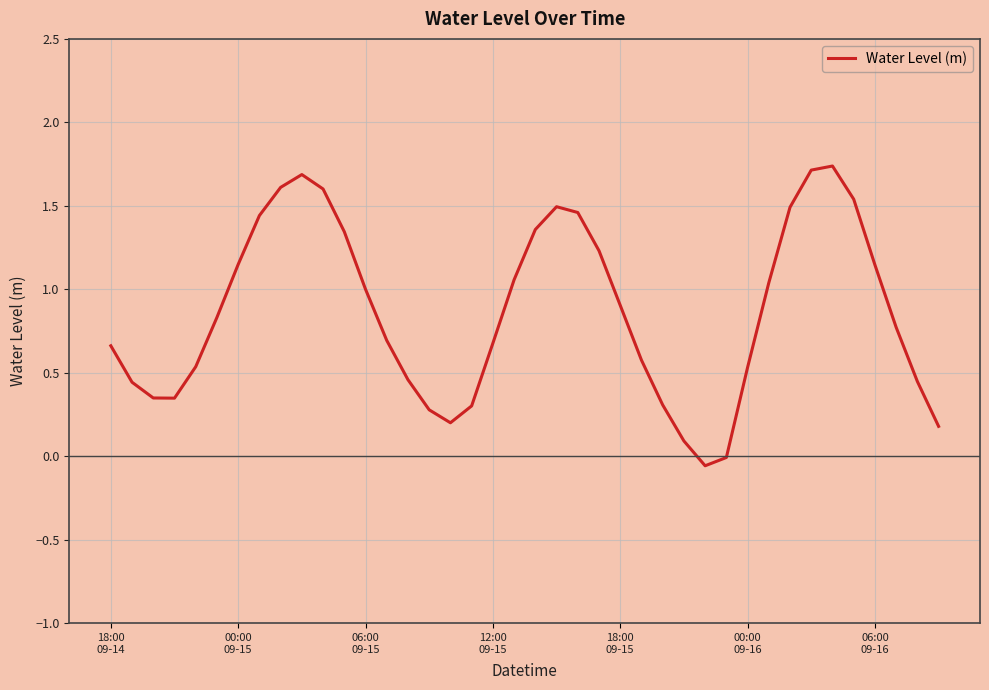

What is the difference between the maximum and minimum values?

1.8